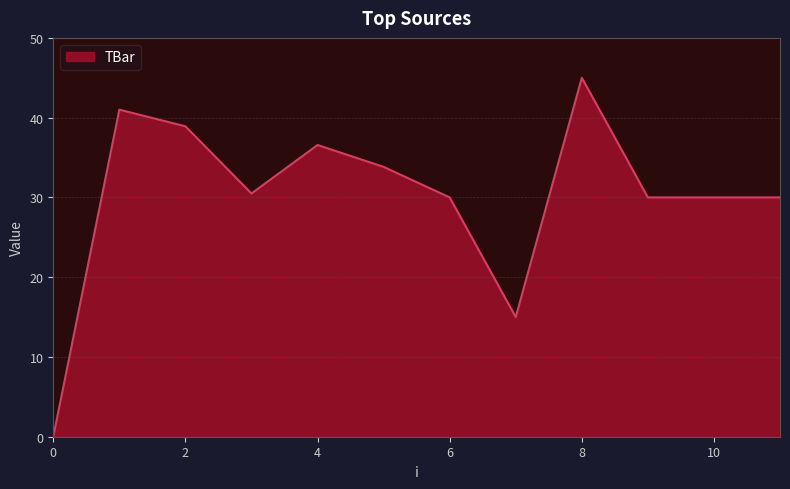

What is the difference between the maximum and minimum values?

45.0